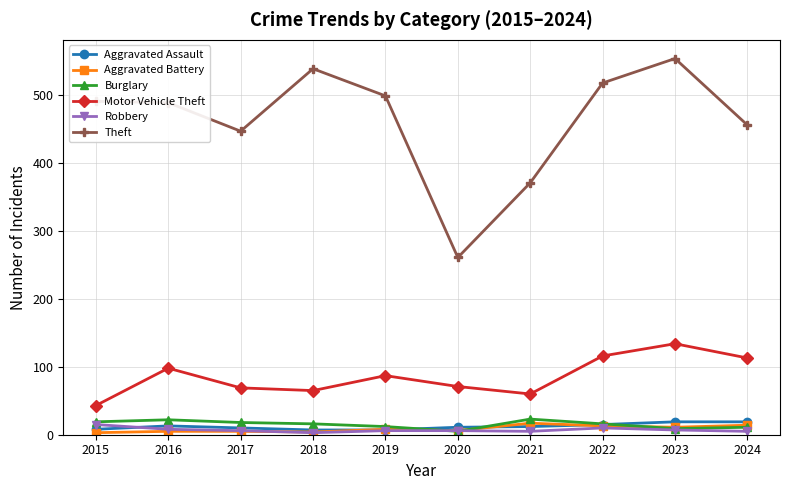

At how many categories does at least one series exceed 322?

9